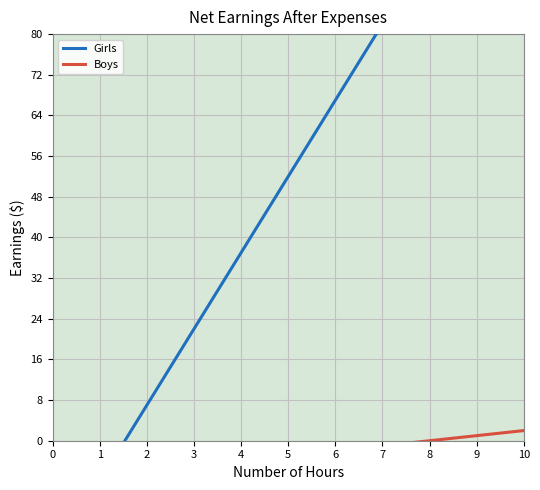

How many Boys values are between -6 and 0?

7